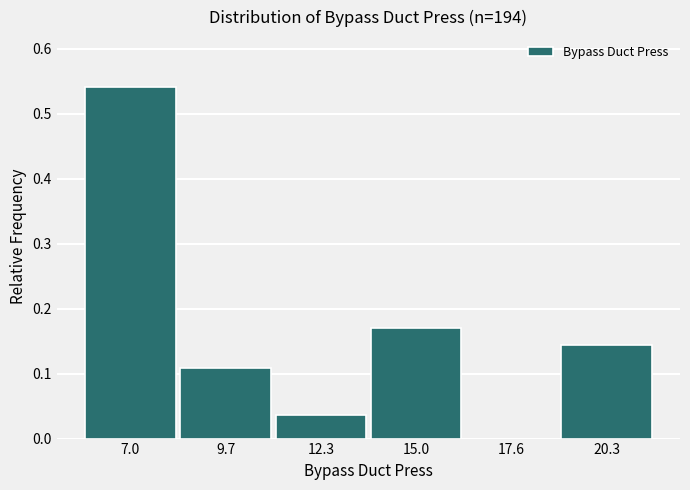

How tall is the bar that spans 13.5 to 16.5 on the x-axis? Neither the bar edges nor the heights are printed on the chart, so give them approximately, as read against the axes.

0.17